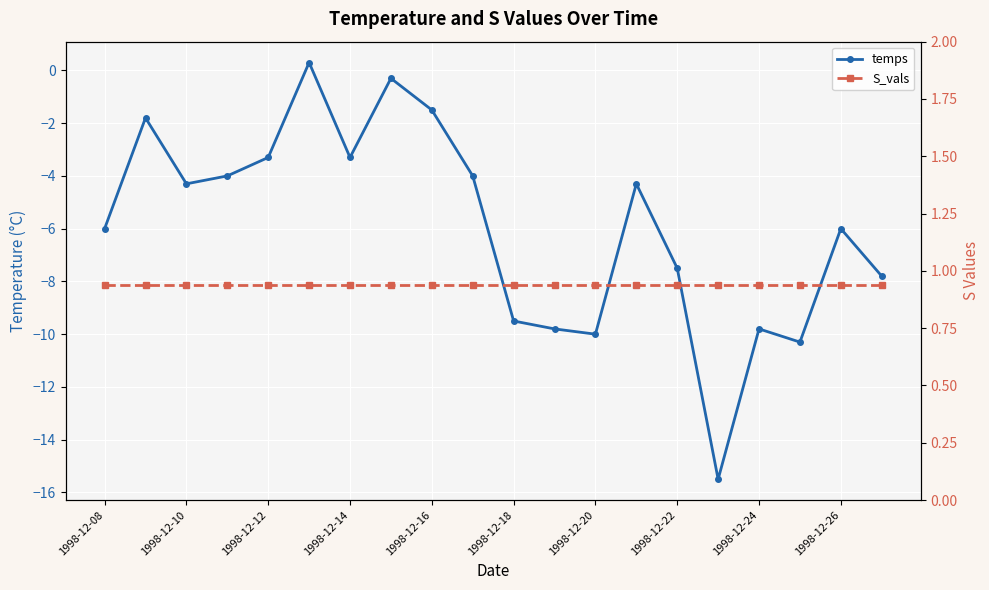

How many series are shown in this chart?

2